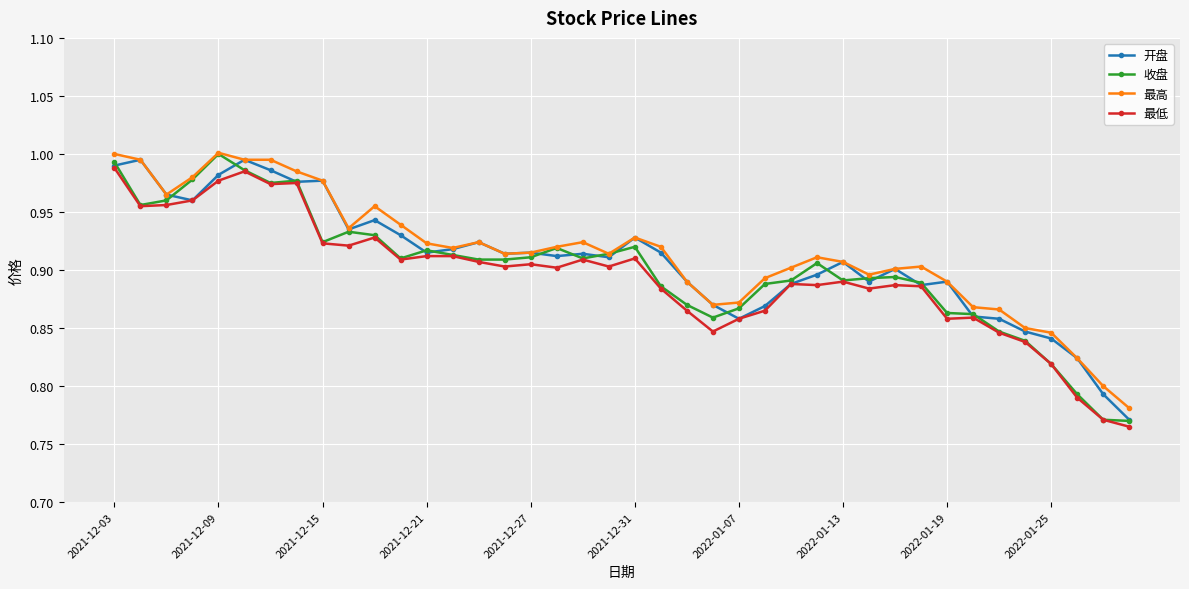

At how many categories does at least one series exceed 0?

40